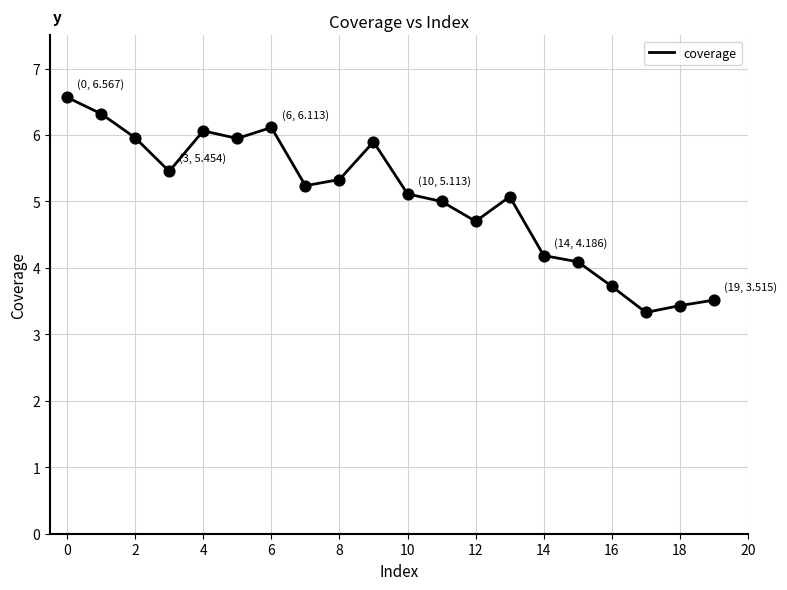

What is the minimum value shown in the chart?

3.3